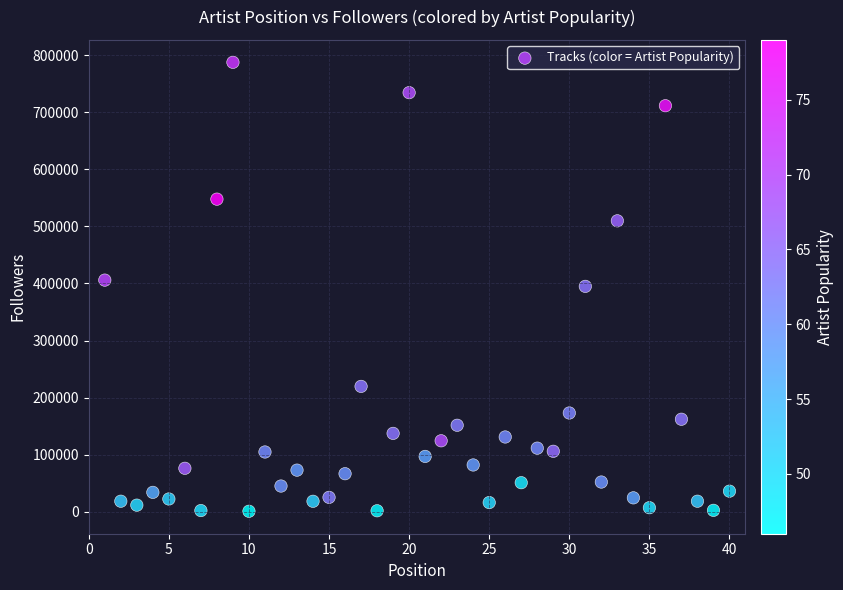

What is the range of Y values (max minus min)?

786877